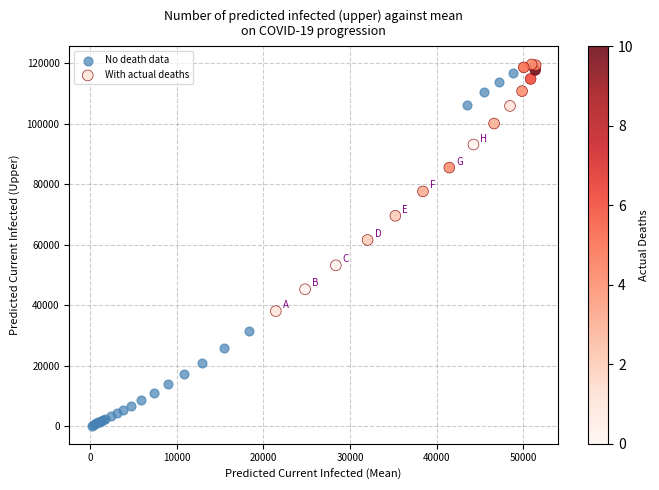

Which series reaches the maximum Y coordinate?

With actual deaths